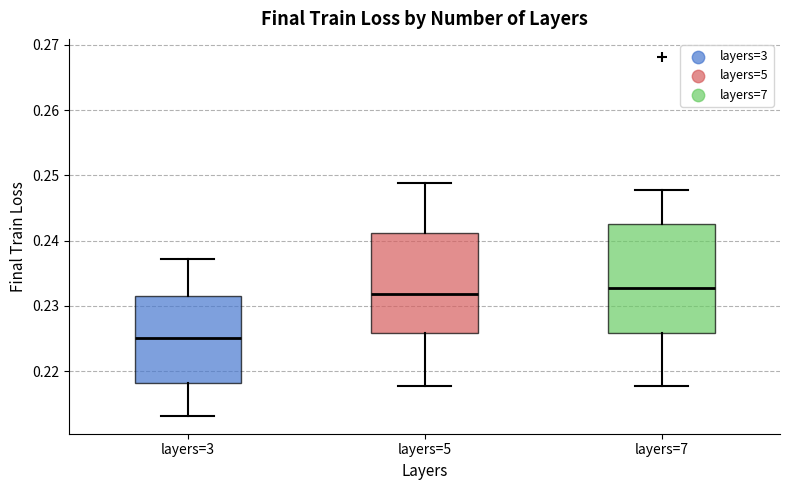

Where does the median line of the box for layers=7 sit on the y-axis? The values are not printed on the chart, so give them approximately, as read against the axis.

0.233